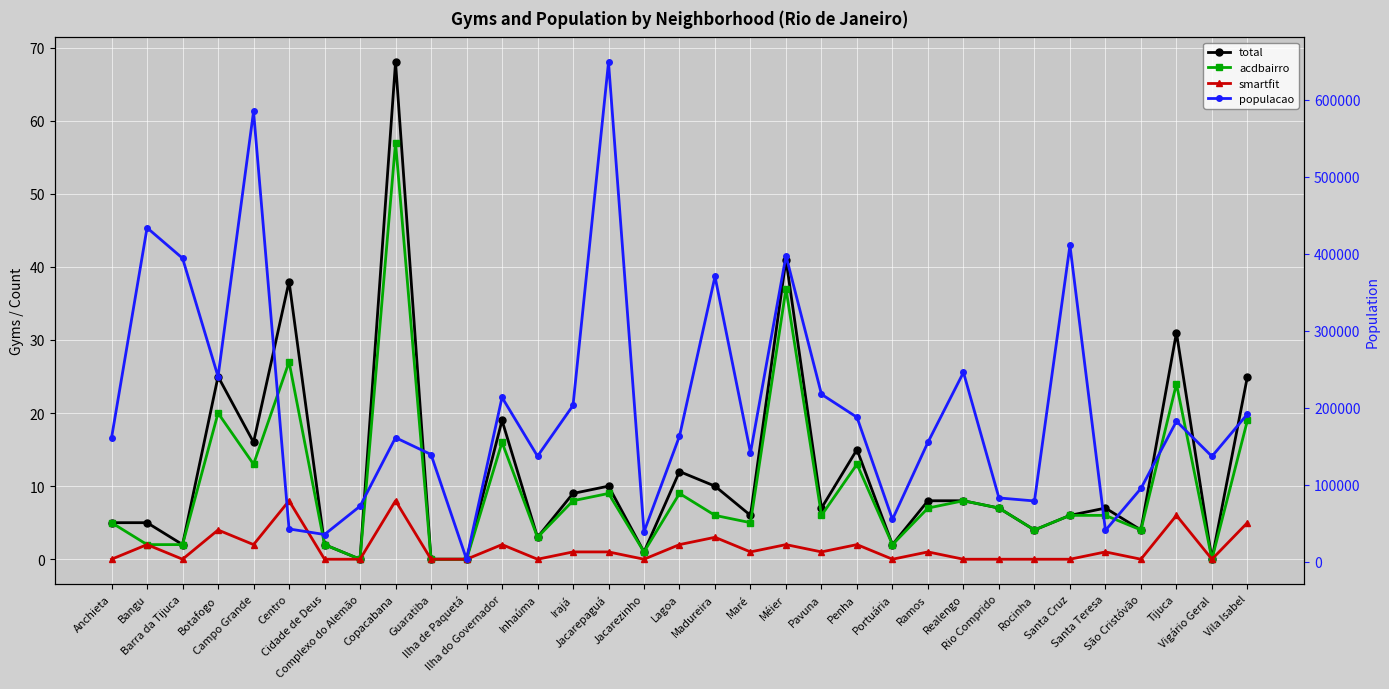

What are all the series names shown in the legend?

total, acdbairro, smartfit, populacao